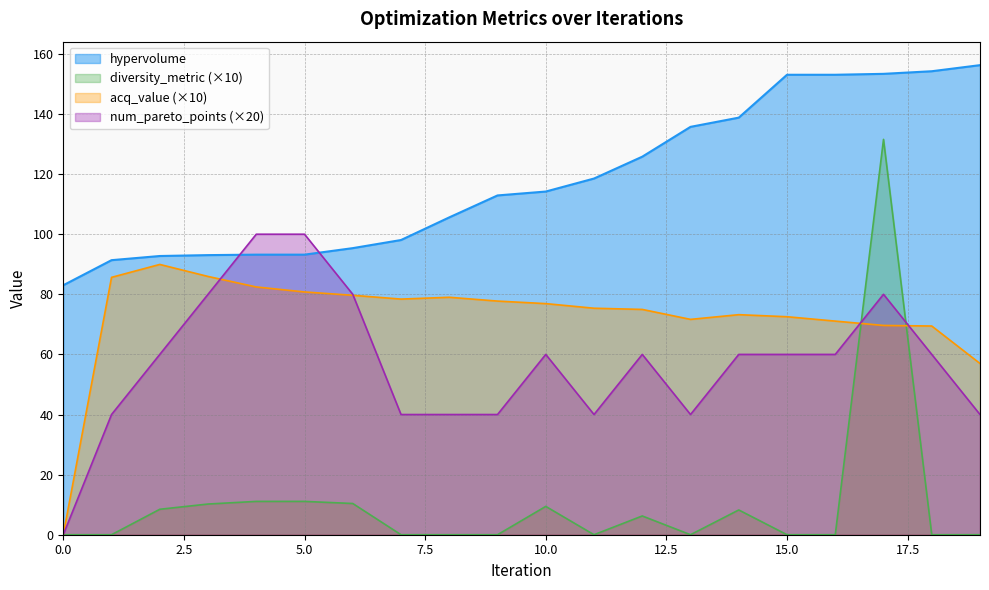

At which category is the sum across all series the highest?

17